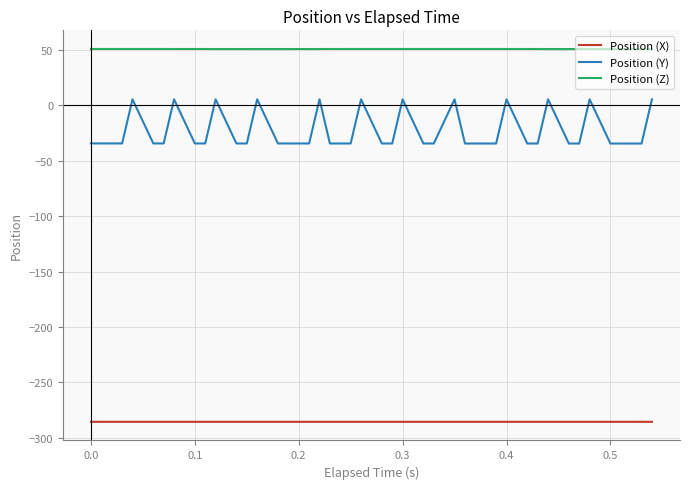

True or false: Position (X) and Position (Y) intersect in this chart.

False